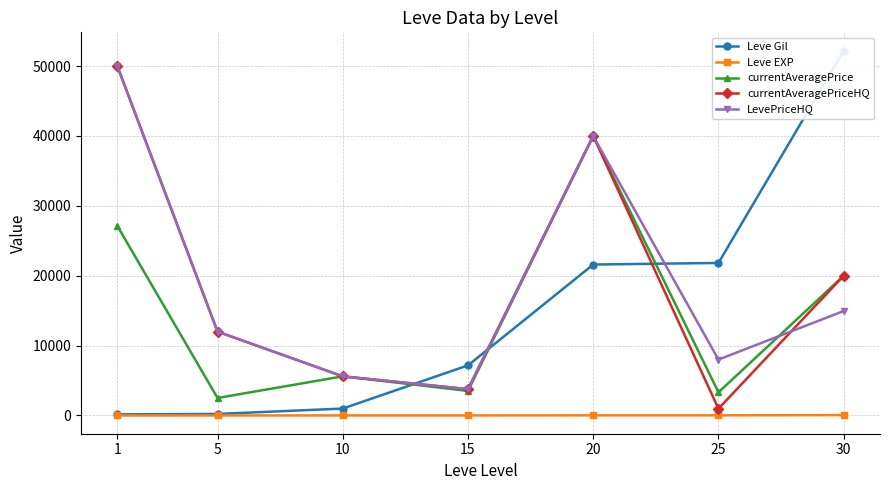

What is the difference between the Leve Gil values at 20 and 25?

230.0